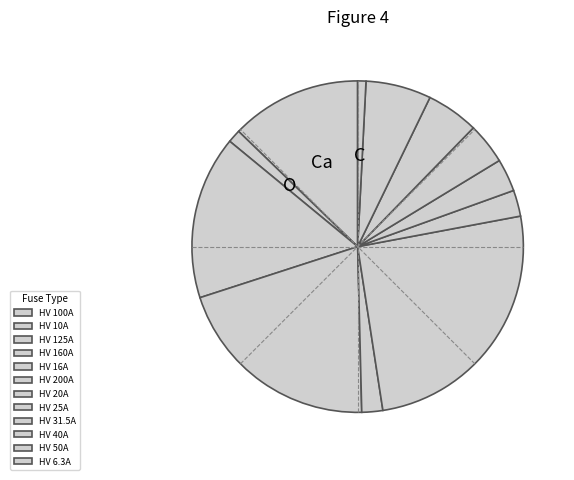

What percentage is the HV 10A slice, to the nearest percent?

1%